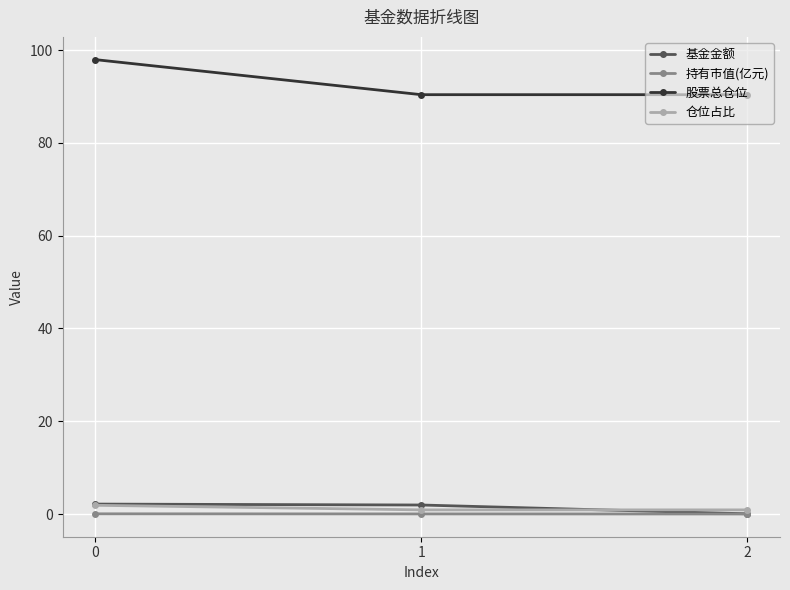

The 仓位占比 series shows 0.9 at 2. True or false?

True